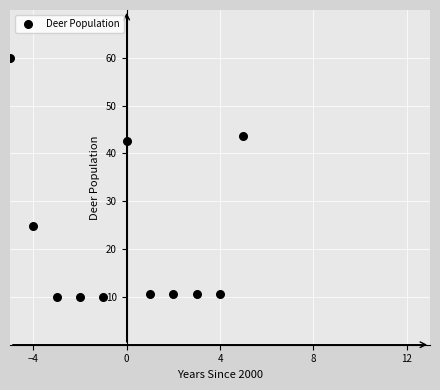

What Y value in the scatter plot is closest to 35?

42.6